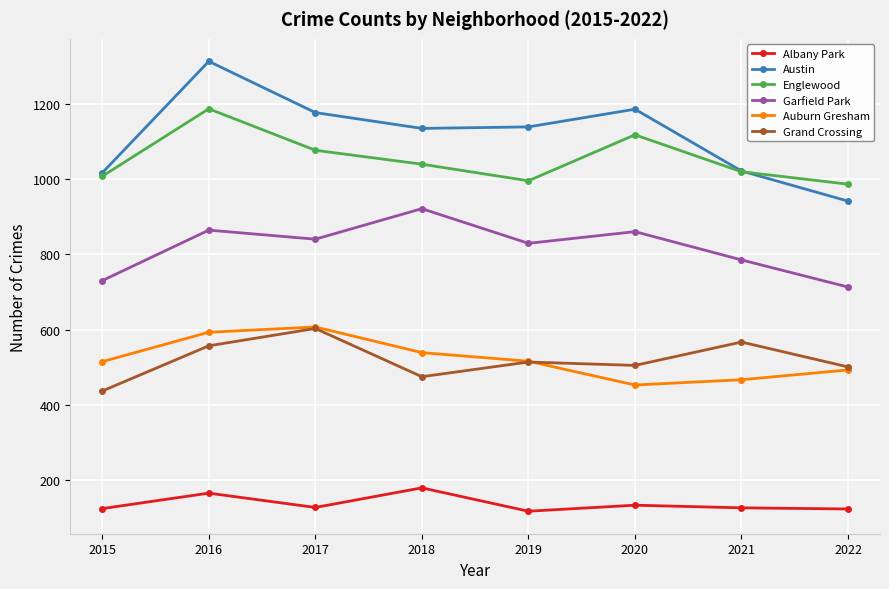

Does the chart have visible grid lines?

Yes